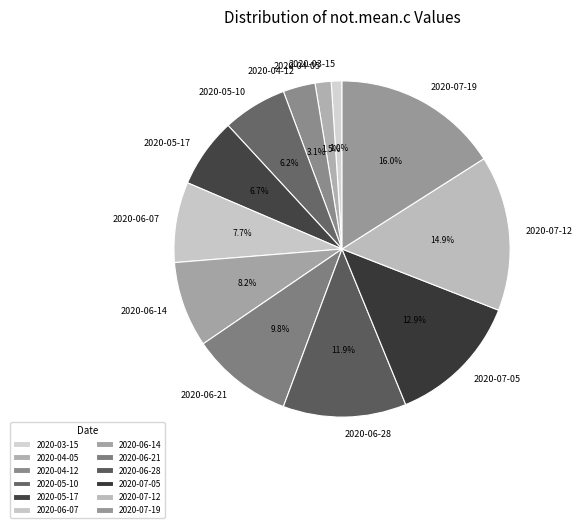

Combined, do 2020-07-05 and 2020-04-05 account for over 50%?

No